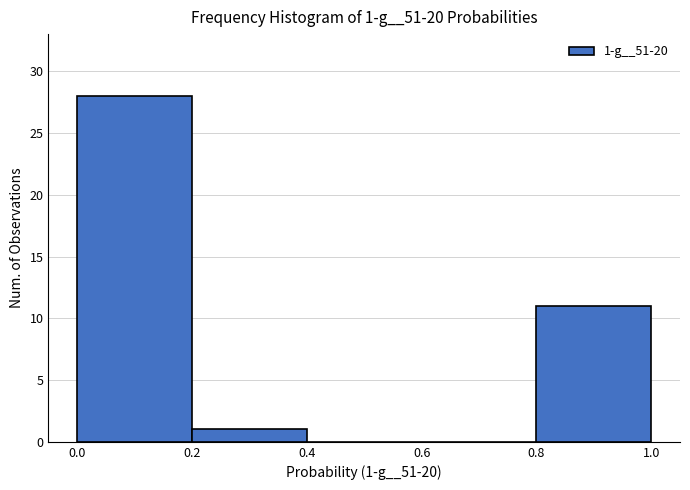

Which range on the x-axis has the tallest bar?

0.0 to 0.2